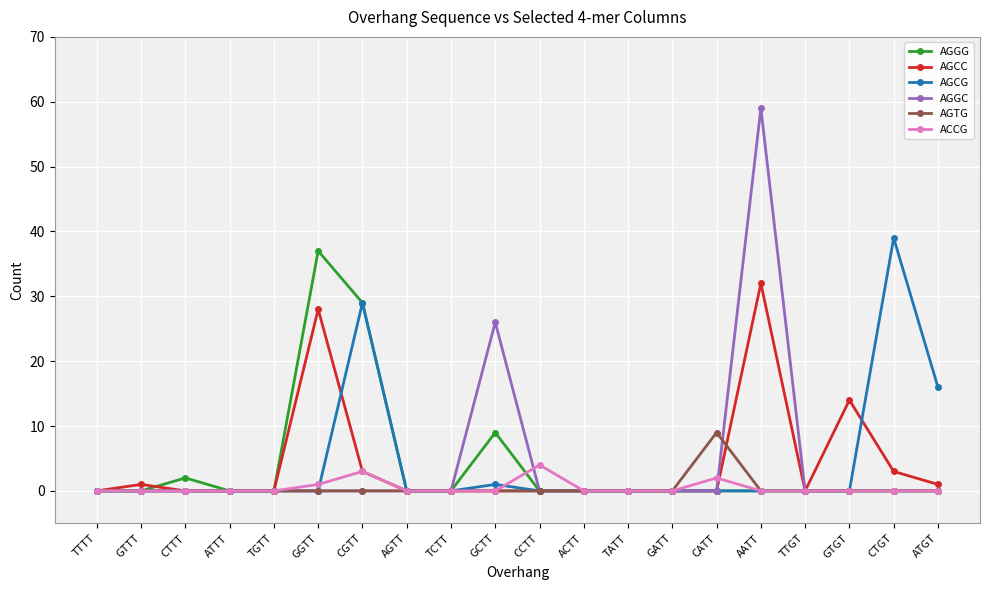

List the series in order of their peak value, highest first.

AGGC, AGCG, AGGG, AGCC, AGTG, ACCG